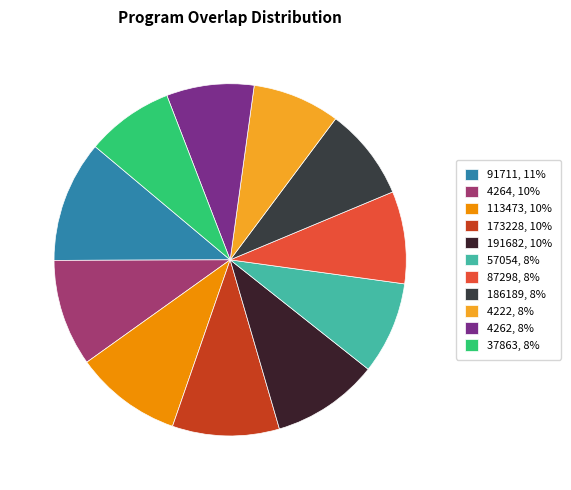

To the nearest percent, what portion does 4222 represent?

8%